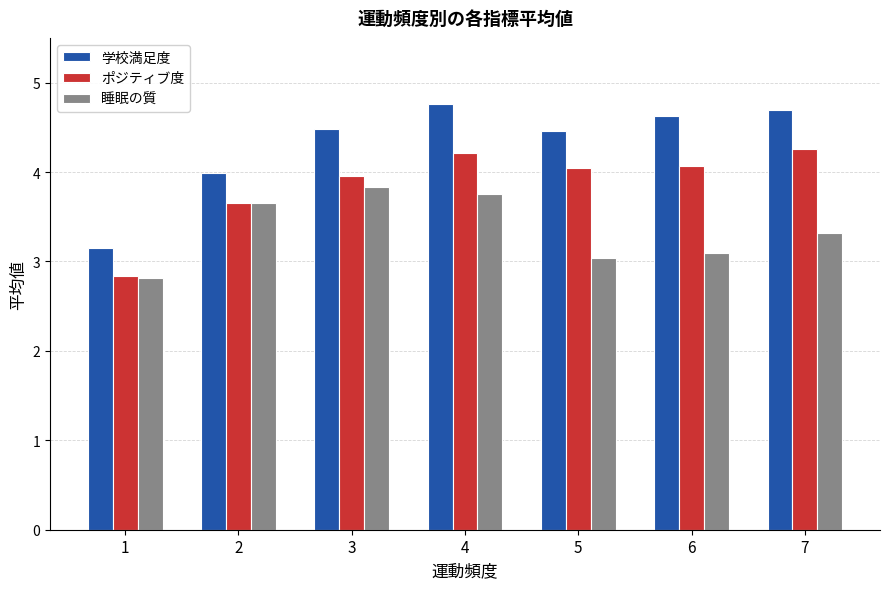

List the series in order of their overall mean, highest first.

学校満足度, ポジティブ度, 睡眠の質